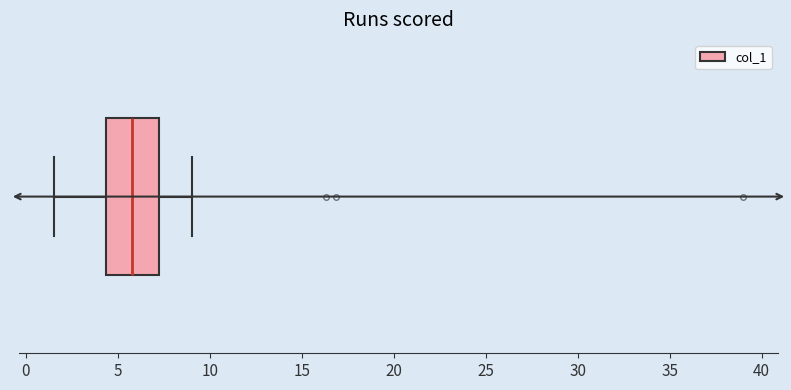

Transcribe this box plot: give where the median line is, the range the box spans, and where the two whiskers end, as read against the x-axis. The values are not printed on the chart, so give them approximately, as read against the axis.

median 6.0, box 4.5 to 7.5, whiskers 1.5 to 9.0